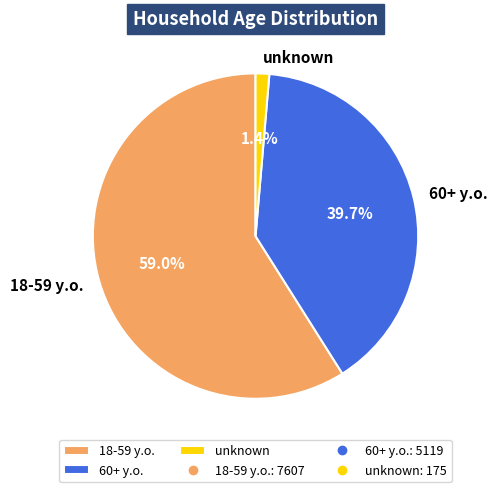

Does unknown represent more than half of the total?

No